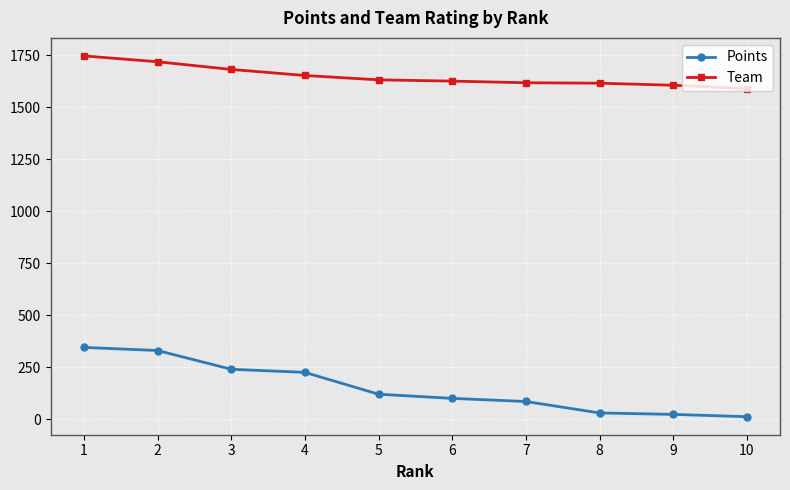

List the series in order of their peak value, lowest first.

Points, Team